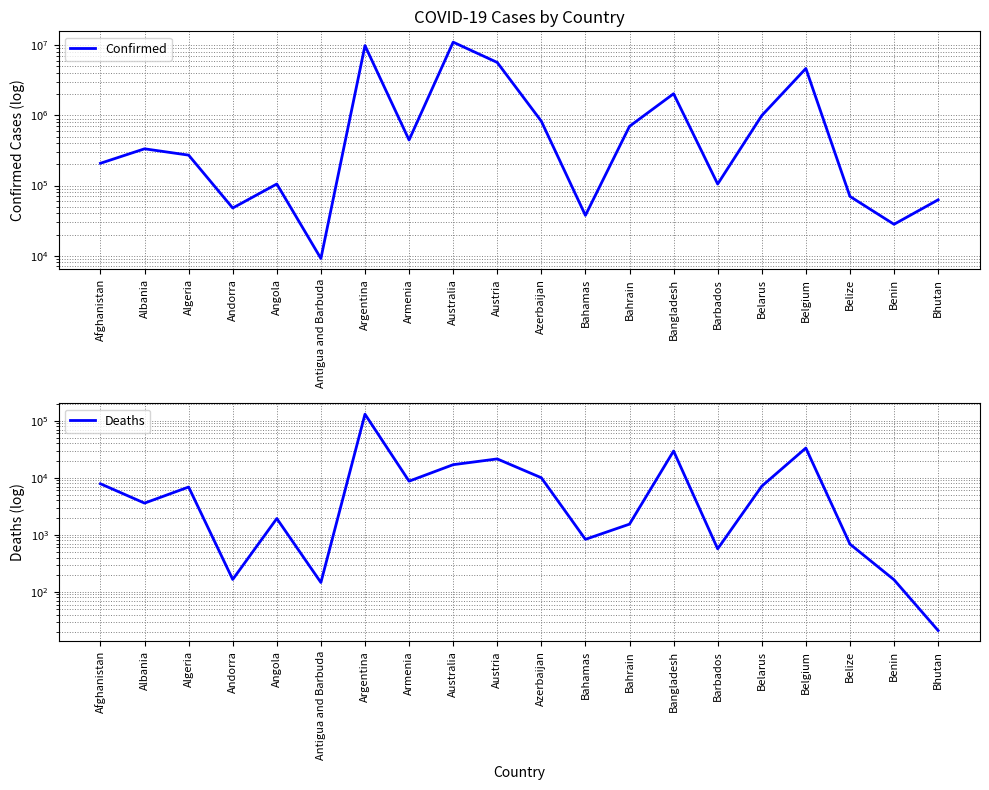

What is the total value across all series at Antigua and Barbuda?

9252